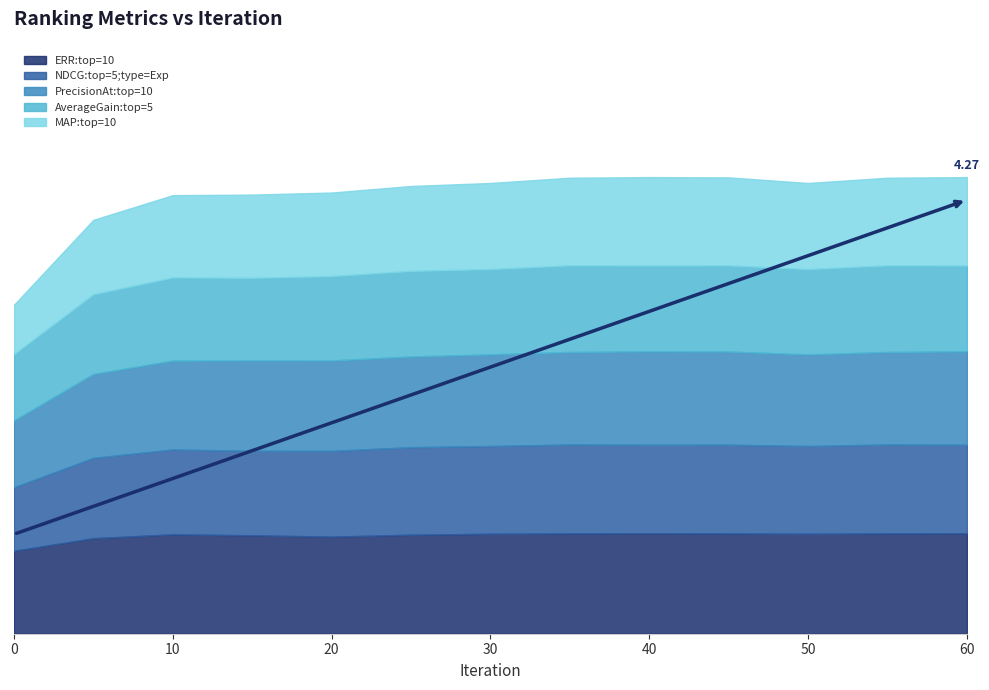

The MAP:top=10 series shows 0.7 at 5. True or false?

True